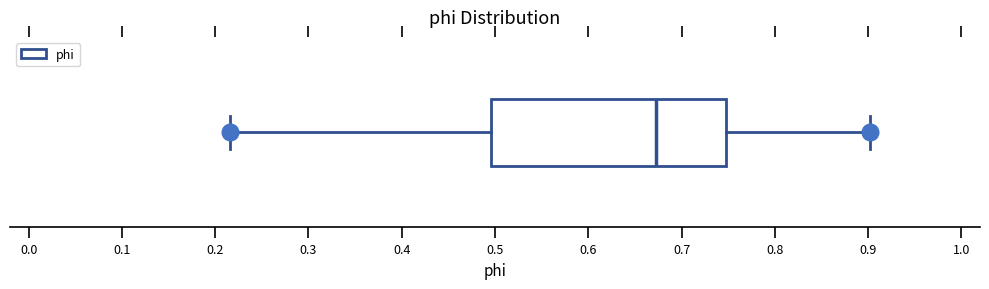

Where is the left edge of the box on the x-axis? The values are not printed on the chart, so give them approximately, as read against the axis.

0.50